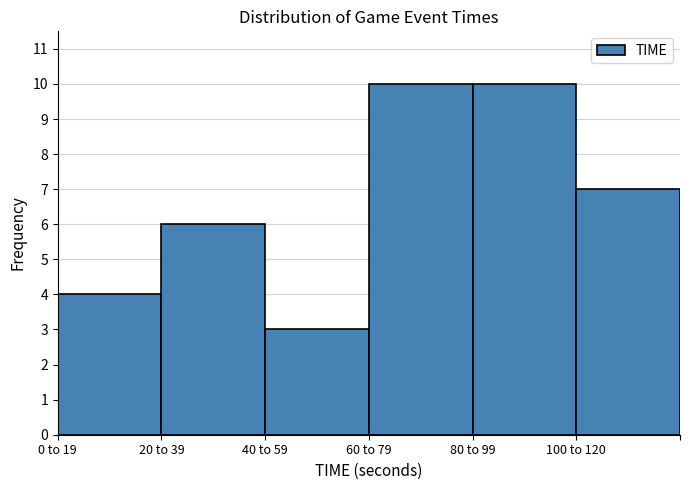

Reading left to right, transcribe all the data shown in this chart.

0 to 19=4	20 to 39=6	40 to 59=3	60 to 79=10	80 to 99=10	100 to 120=7